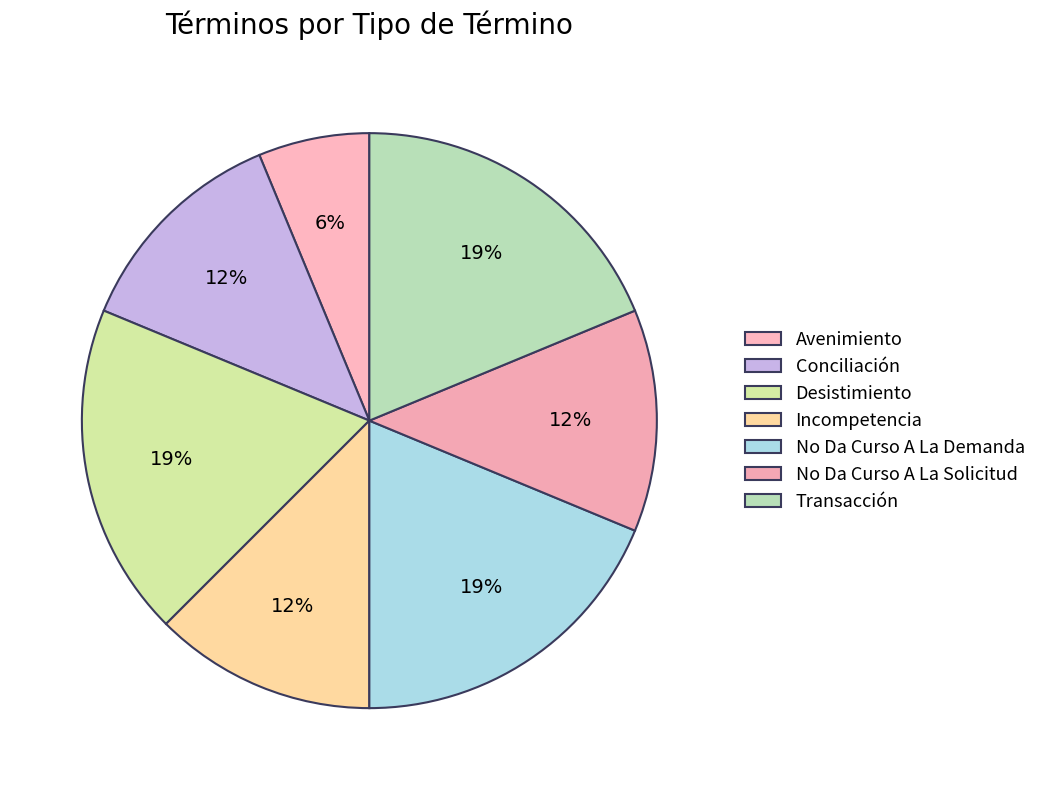

True or false: Transacción accounts for 19% of the total.

True